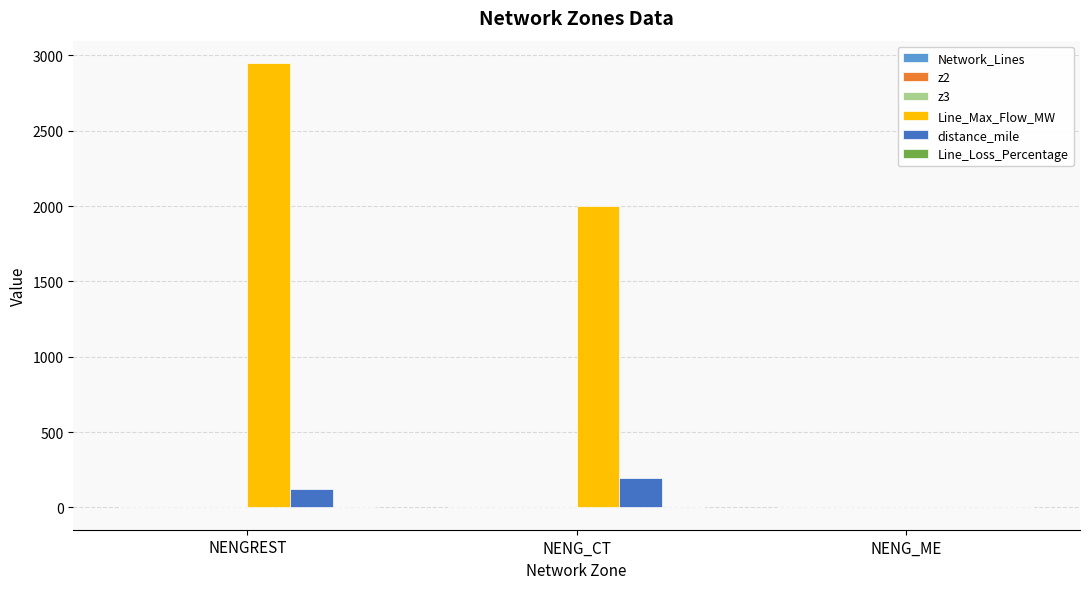

Count the number of data series in this chart.

6